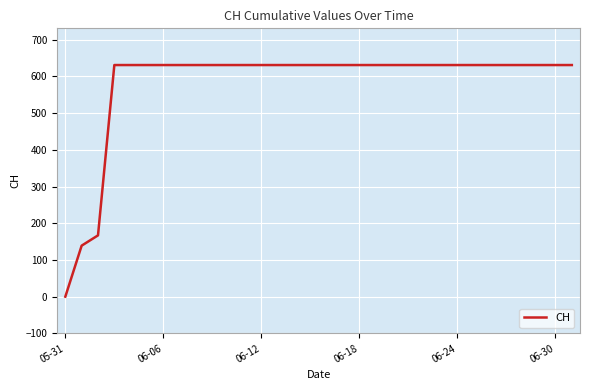

What is the difference between the maximum and minimum values?

631